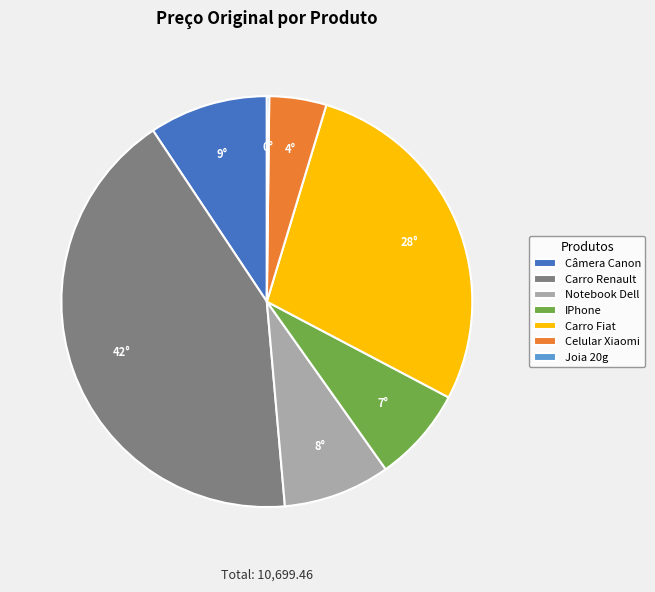

The IPhone slice represents 7% of the pie. True or false?

True